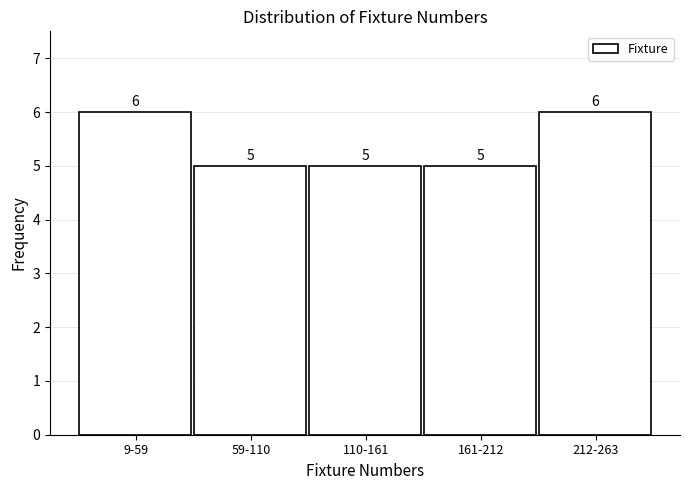

Reading left to right, extract all data points from this chart.

6	5	5	5	6